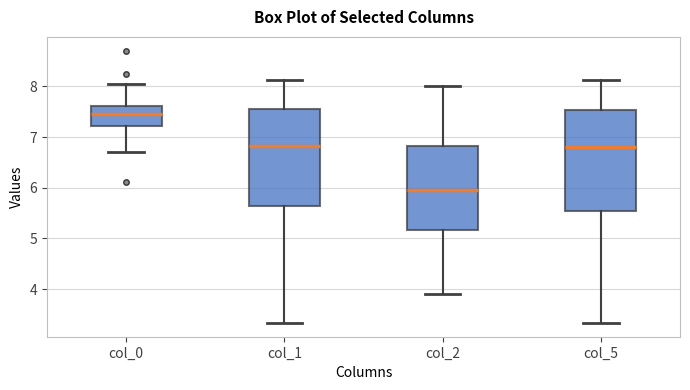

Reading left to right, transcribe this box plot: for each box, give where its median line is, the range the box spans, and where its two whiskers end, as read against the y-axis. The values are not printed on the chart, so give them approximately, as read against the axis.

col_0: median 7.5, box 7.2 to 7.6, whiskers 6.7 to 8.1
col_1: median 6.8, box 5.6 to 7.6, whiskers 3.3 to 8.1
col_2: median 6.0, box 5.2 to 6.8, whiskers 3.9 to 8.0
col_5: median 6.8, box 5.5 to 7.5, whiskers 3.3 to 8.1